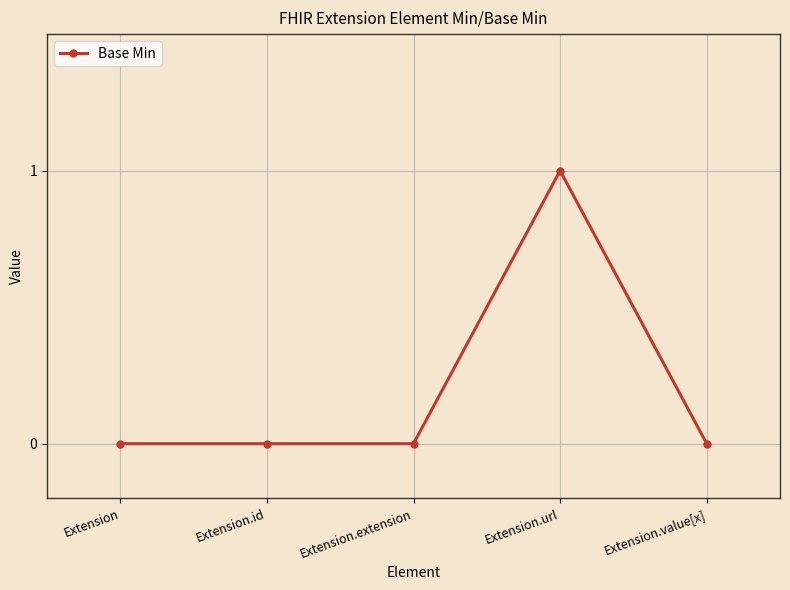

True or false: the data has more than 2 interior local peaks.

False